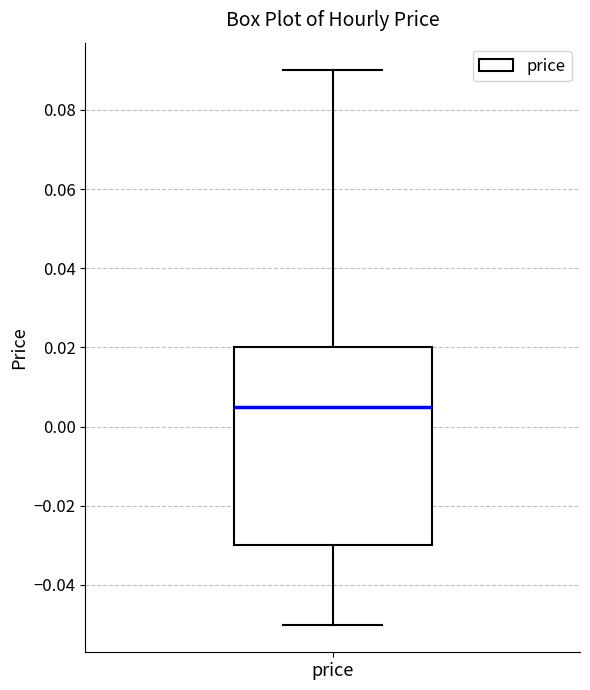

Where does the upper whisker of the box for price end on the y-axis? The values are not printed on the chart, so give them approximately, as read against the axis.

0.090